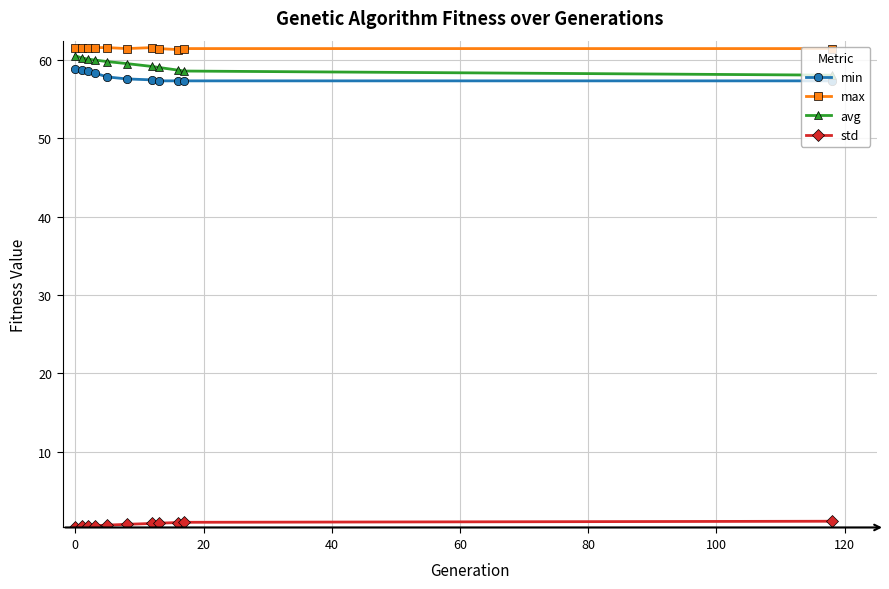

What is the average value of the max series?

61.5